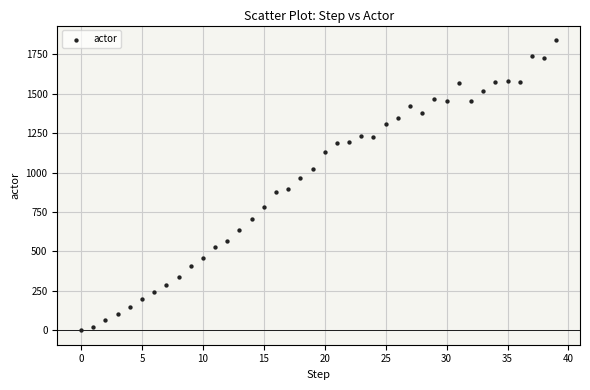

What is the range of Y values (max minus min)?

1842.1